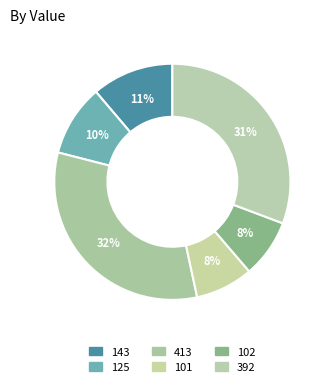

Which slice is the smallest?

101